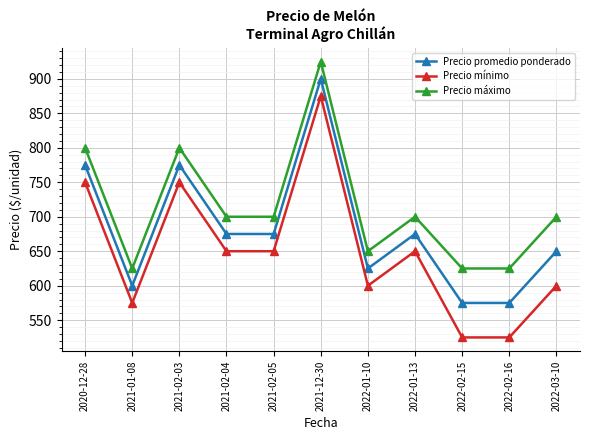

True or false: Precio máximo and Precio promedio ponderado intersect in this chart.

False